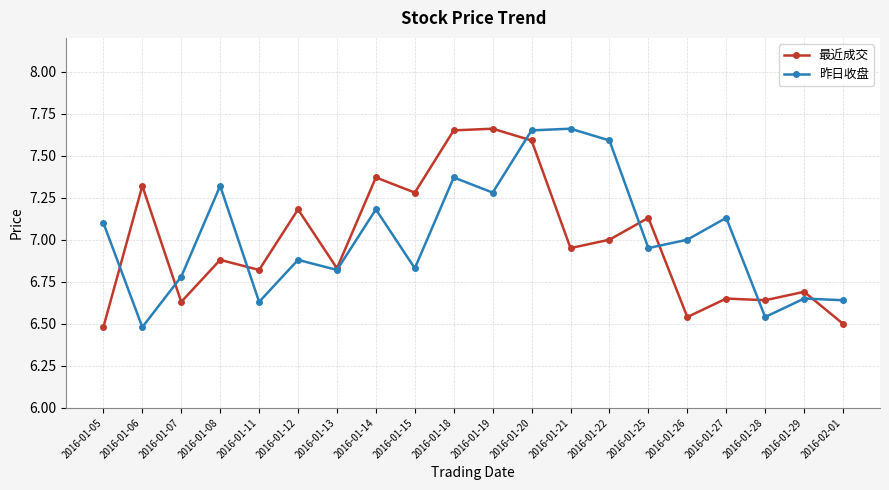

What is the label of the 2nd point from the left?

2016-01-06